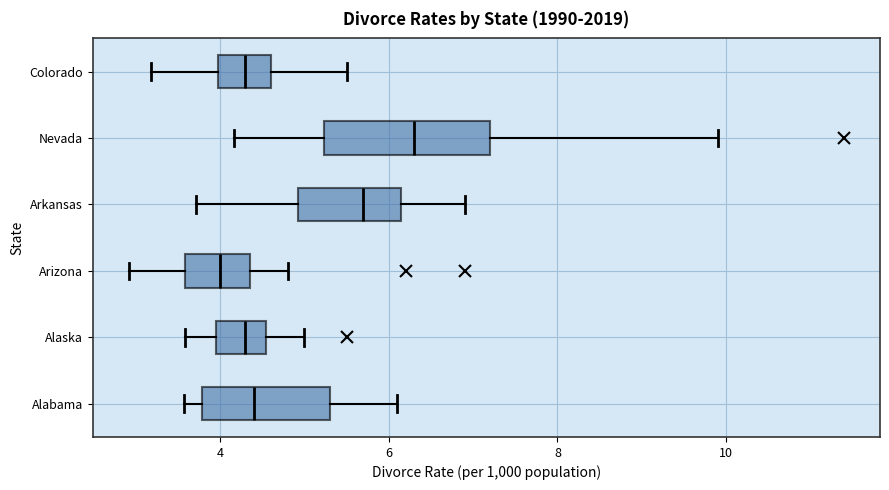

Where is the left edge of the box for Arkansas on the x-axis? The values are not printed on the chart, so give them approximately, as read against the axis.

5.0